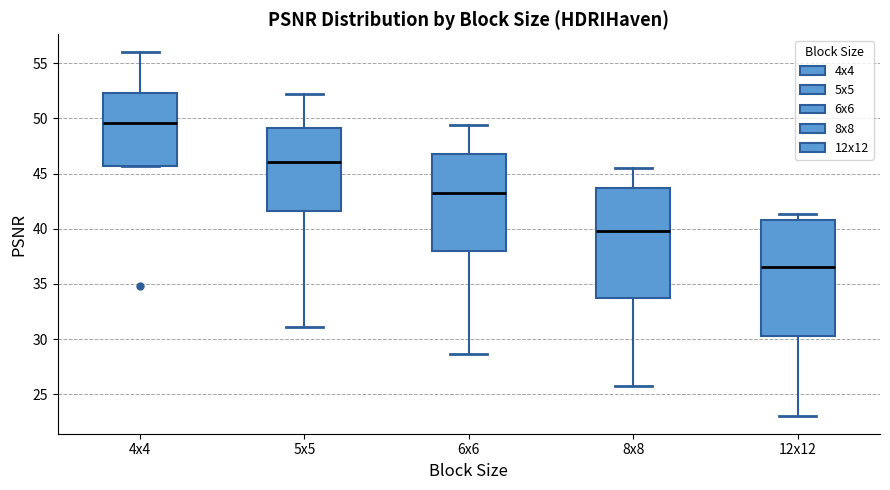

Reading left to right, read every box against the y-axis: the position of its median line, the range the box covers, and the ends of its whiskers. The values are not printed on the chart, so give them approximately, as read against the axis.

4x4: median 49.5, box 45.5 to 52.5, whiskers 45.5 to 56.0
5x5: median 46.0, box 41.5 to 49.0, whiskers 31.0 to 52.0
6x6: median 43.0, box 38.0 to 46.5, whiskers 28.5 to 49.5
8x8: median 40.0, box 33.5 to 43.5, whiskers 25.5 to 45.5
12x12: median 36.5, box 30.0 to 41.0, whiskers 23.0 to 41.5